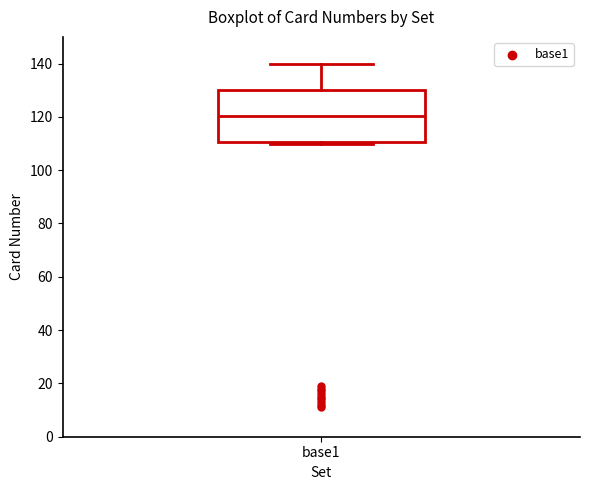

Transcribe this box plot: give where the median line is, the range the box spans, and where the two whiskers end, as read against the y-axis. The values are not printed on the chart, so give them approximately, as read against the axis.

median 120, box 110 to 130, whiskers 110 (just below the box's lower edge) to 140